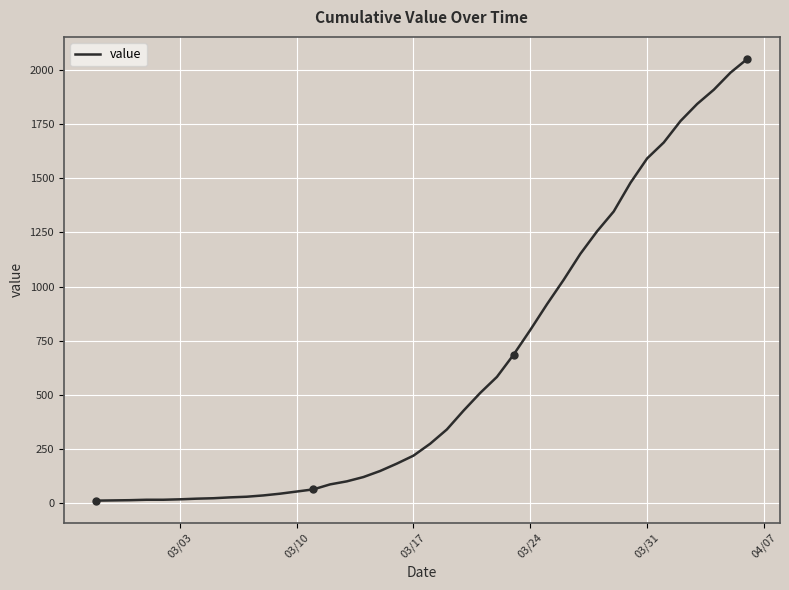

What is the maximum value shown in the chart?

2052